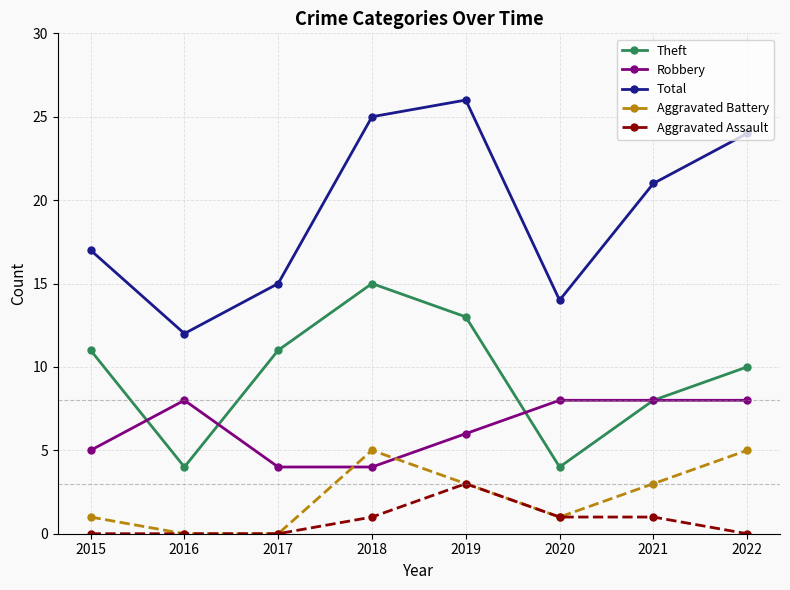

At which category does Total reach its first local peak?

2019